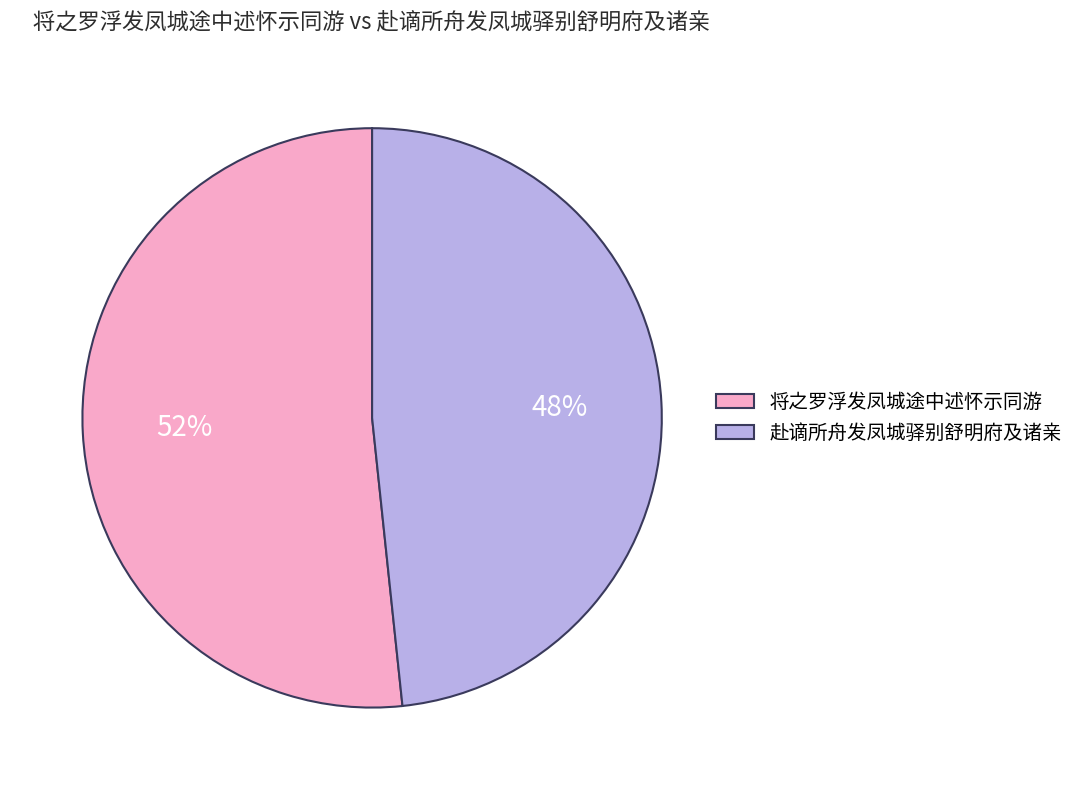

To the nearest percent, what is the combined percentage of 将之罗浮发凤城途中述怀示同游 and 赴谪所舟发凤城驿别舒明府及诸亲?

100%